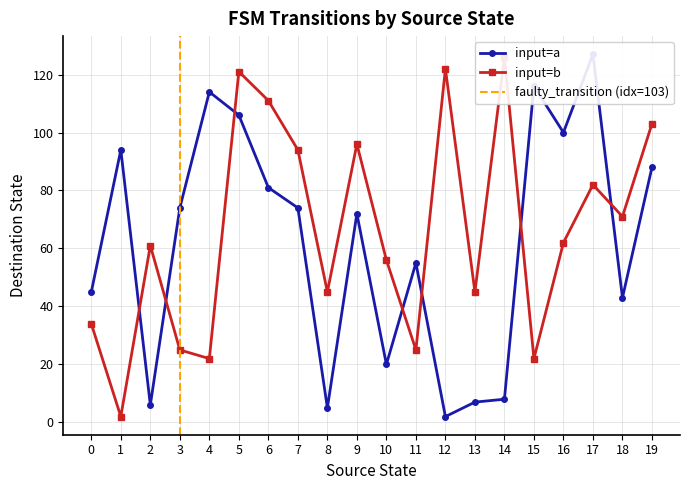

At which label does dest_b reach its peak?

14